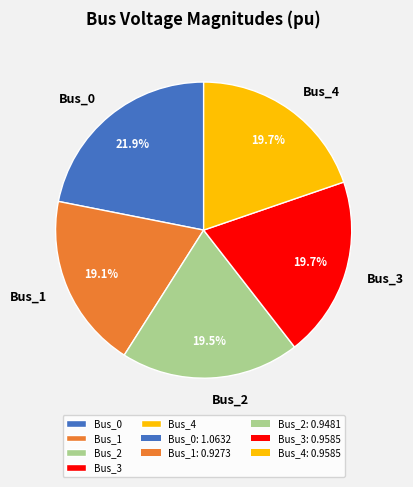

To the nearest percent, what is the average slice percentage?

20%